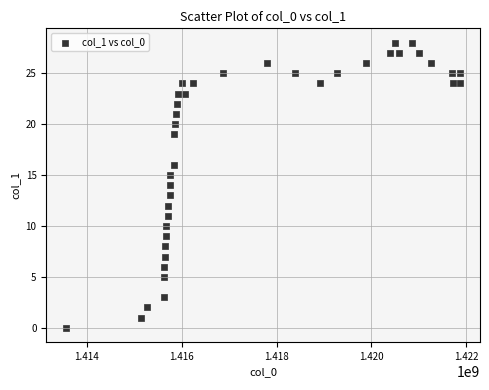

What is the range of Y values (max minus min)?

28